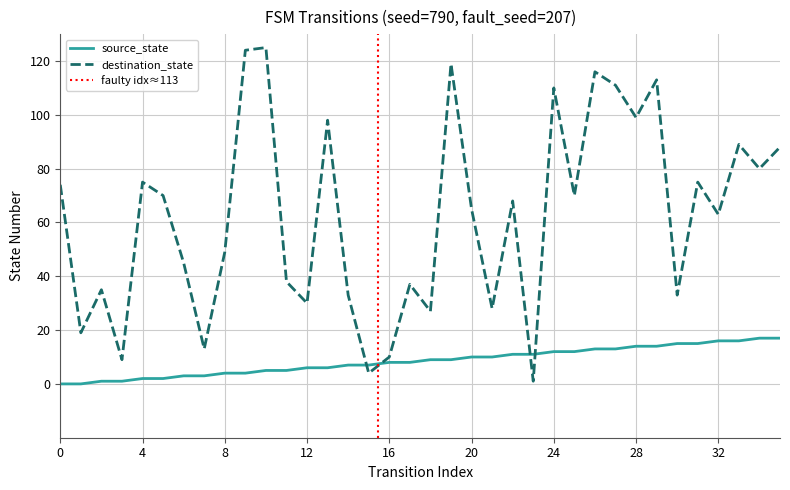

Between 32 and 35, which series saw the biggest shift?

destination_state